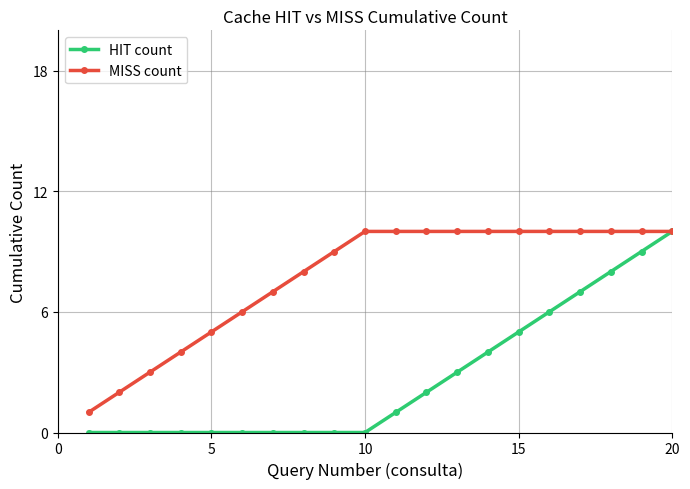

What is the greatest value displayed?

10